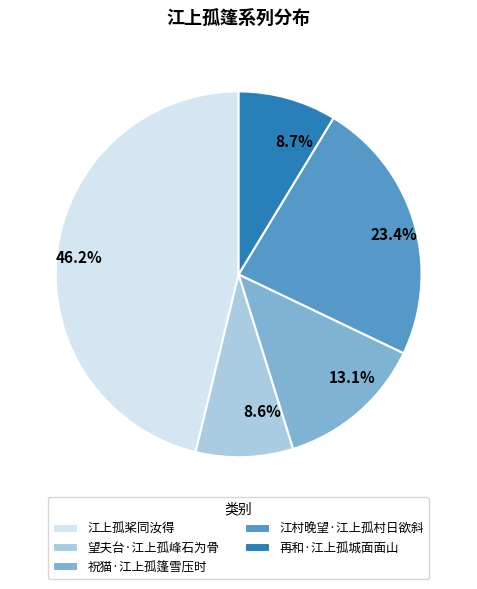

Is it true that 望夫台·江上孤峰石为骨 is 9% of the pie?

True